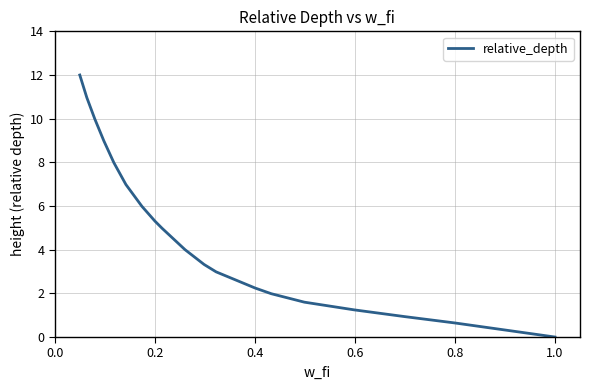

How many values are above zero?

19